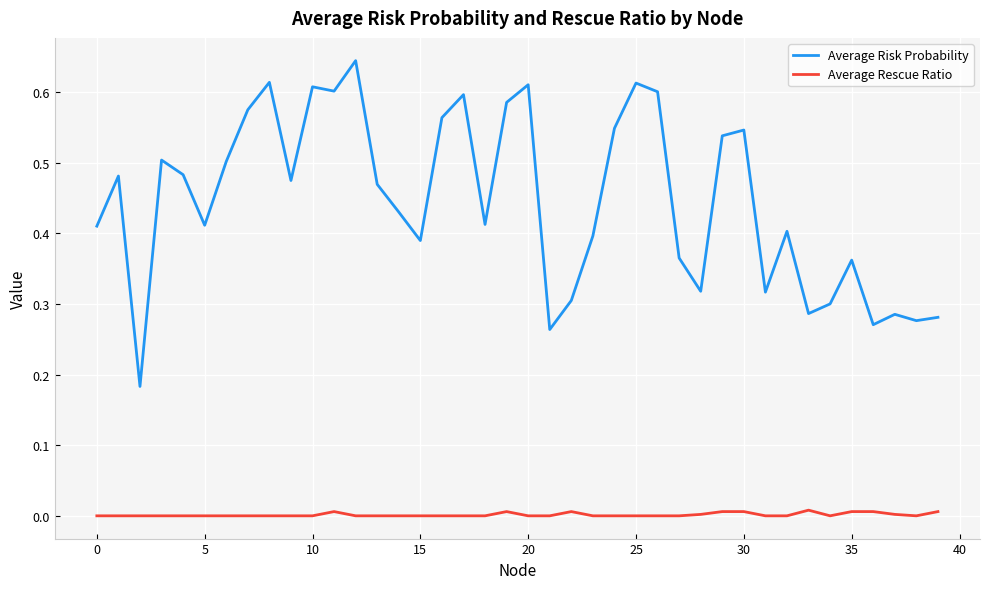

Rank the series by their average value, from highest to lowest.

Average Risk Probability, Average Rescue Ratio